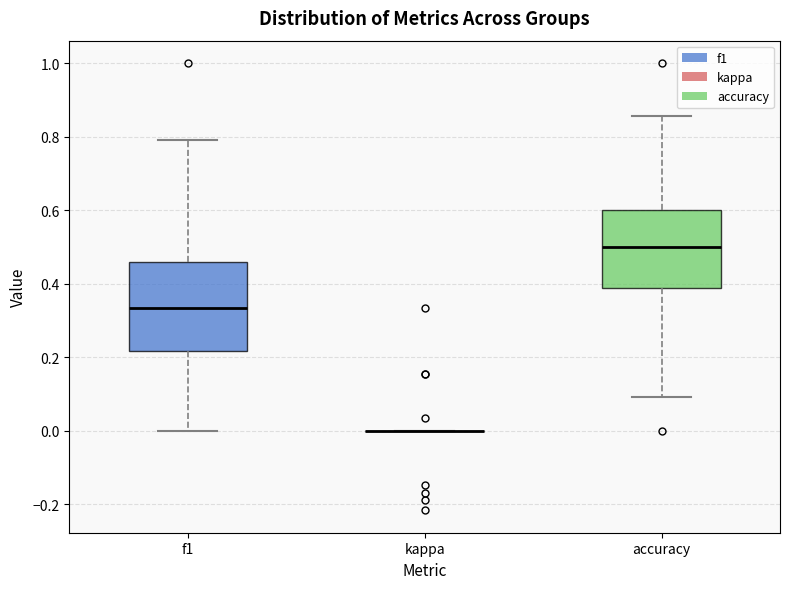

Which box is the tallest, from its lower edge to its upper edge?

f1